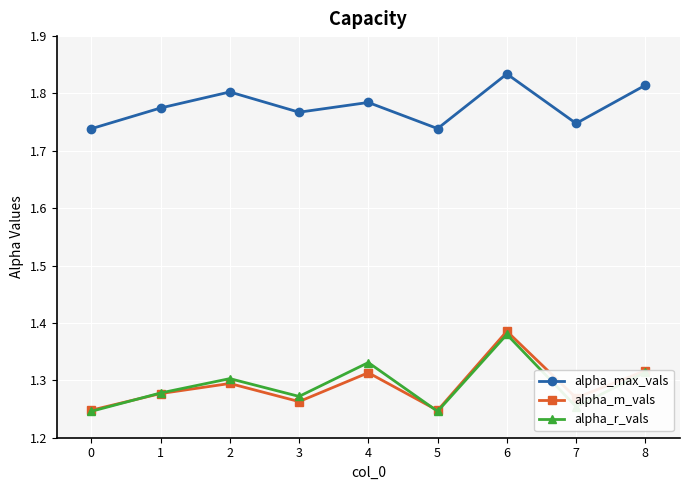

At 3, list the series in order from smallest to largest.

alpha_m_vals, alpha_r_vals, alpha_max_vals